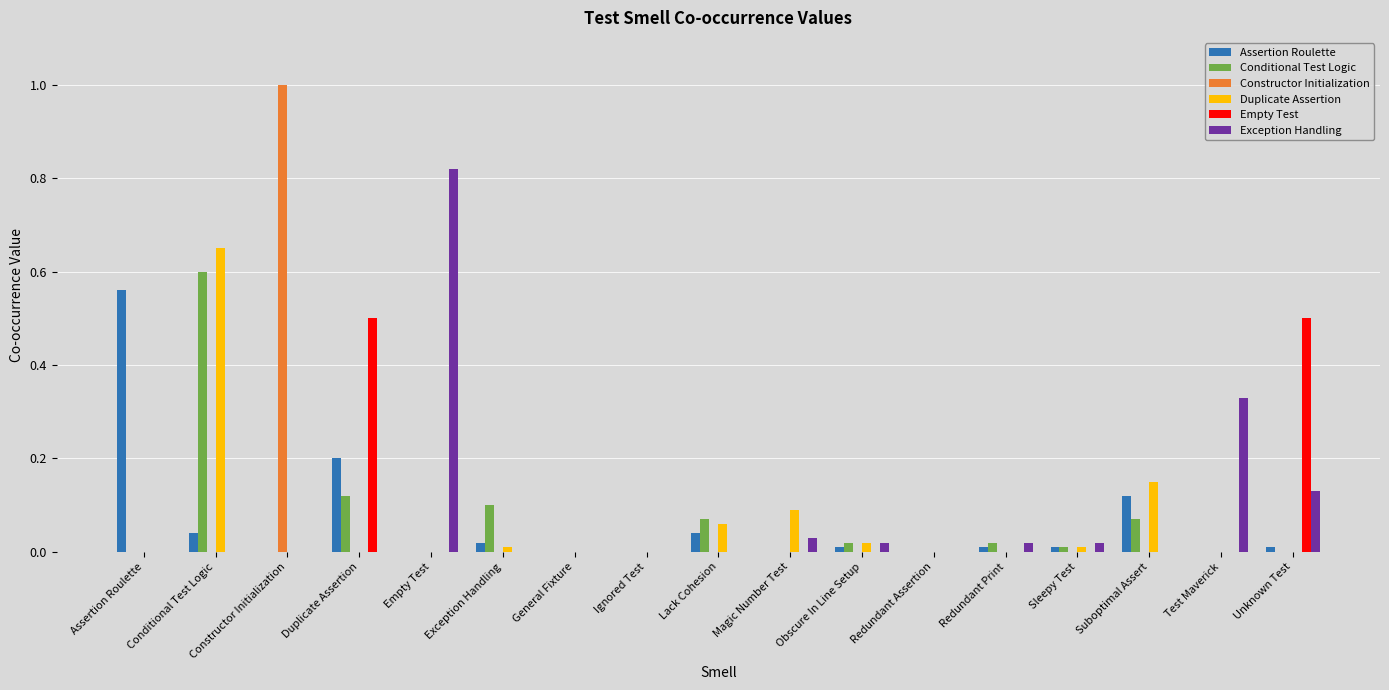

At which category does the chart reach its peak across all series?

Constructor Initialization